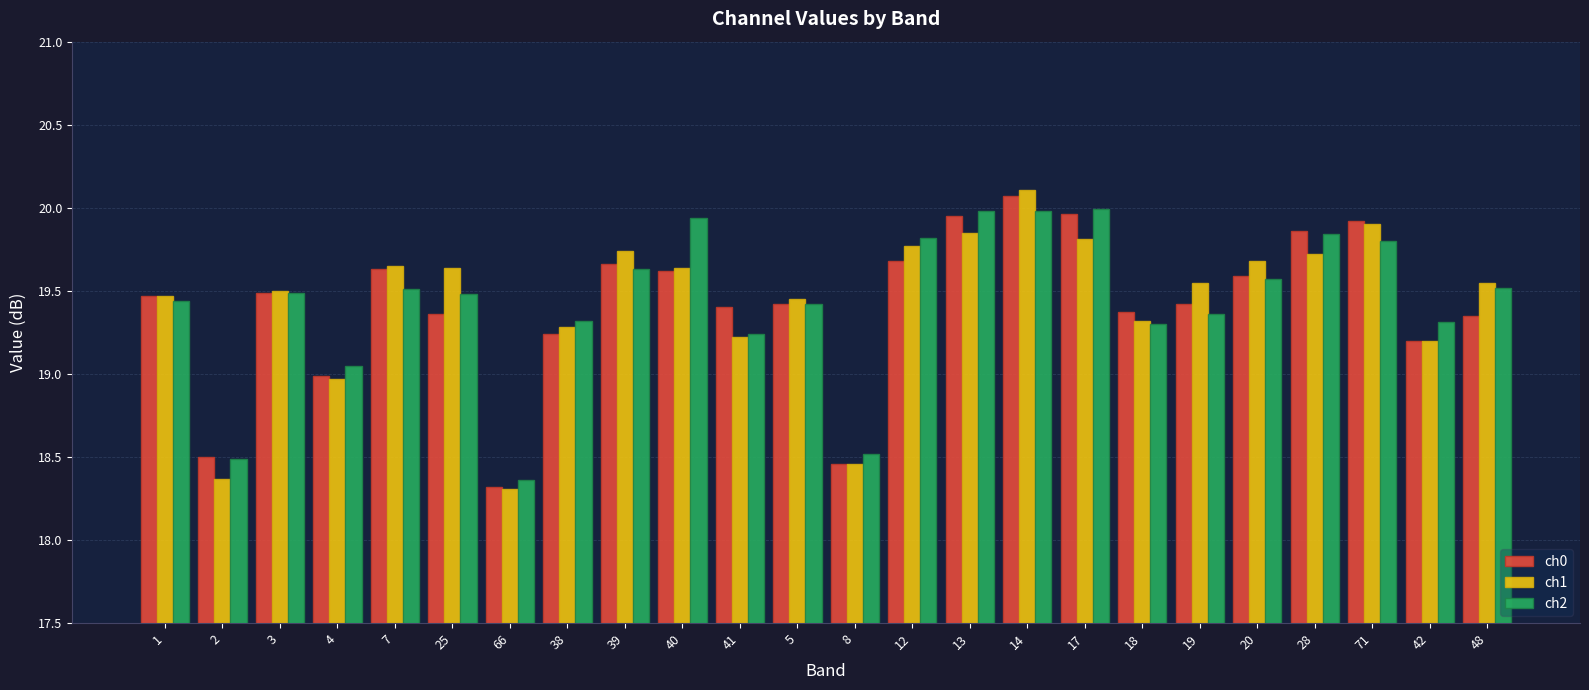

What is the spread (max minus min) of values at 41?

0.2